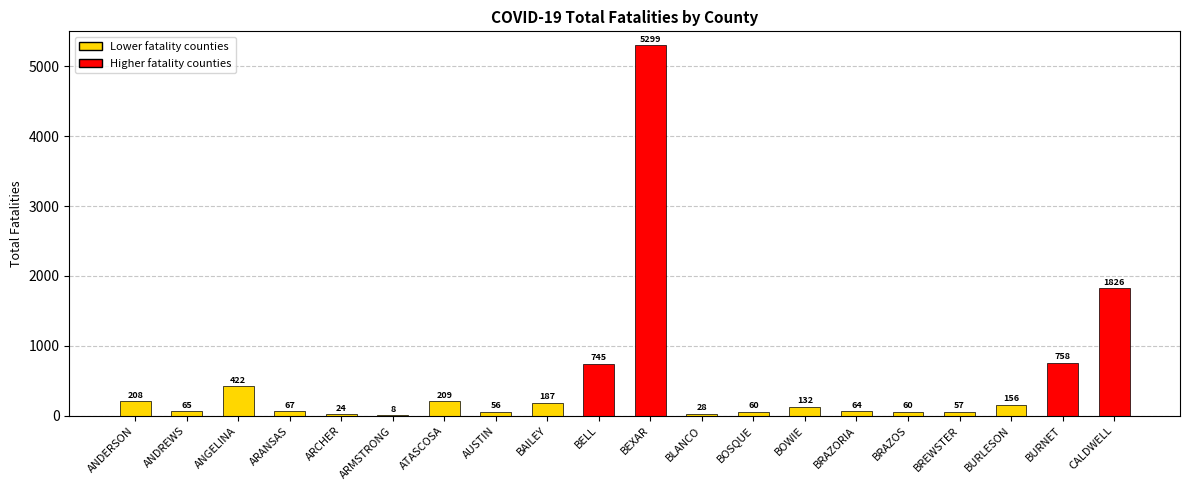

What is the ratio of the value at BOWIE to the value at AUSTIN?

2.4